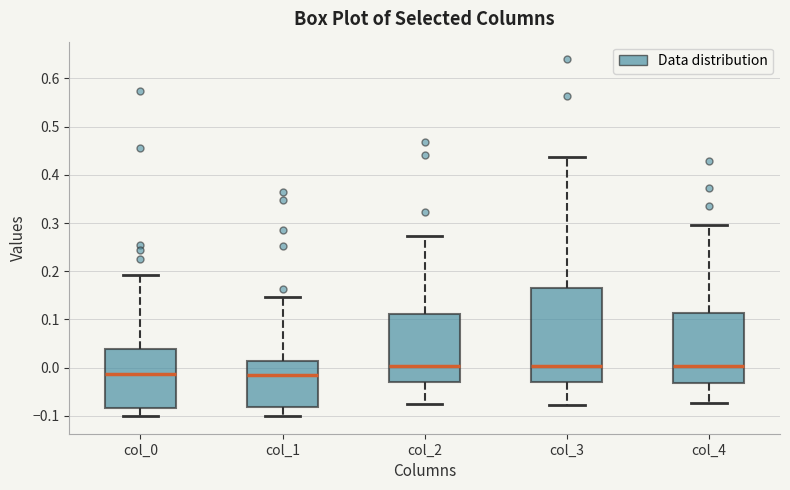

Reading left to right, transcribe this box plot: for each box, give where its median line is, the range the box spans, and where its two whiskers end, as read against the y-axis. The values are not printed on the chart, so give them approximately, as read against the axis.

col_0: median -0.01, box -0.08 to 0.04, whiskers -0.10 to 0.19
col_1: median -0.01, box -0.08 to 0.01, whiskers -0.10 to 0.15
col_2: median 0.00, box -0.03 to 0.11, whiskers -0.08 to 0.27
col_3: median 0.00, box -0.03 to 0.17, whiskers -0.08 to 0.44
col_4: median 0.00, box -0.03 to 0.11, whiskers -0.07 to 0.30